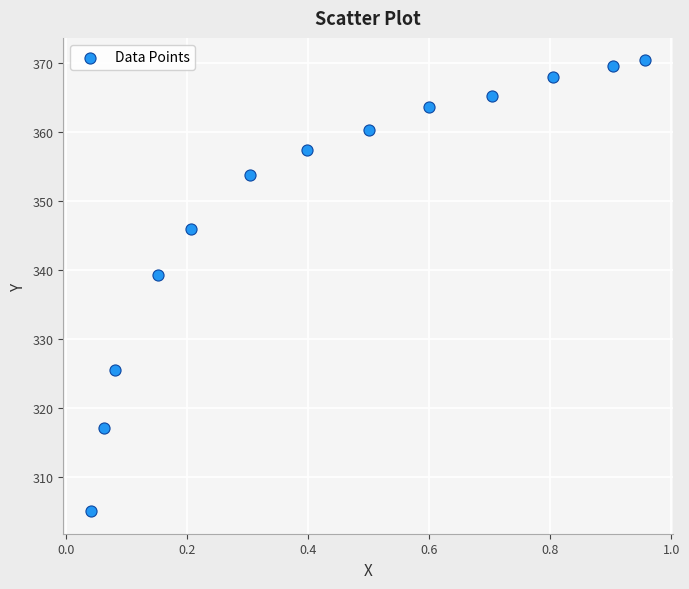

What Y value in the scatter plot is closest to 337?

339.3